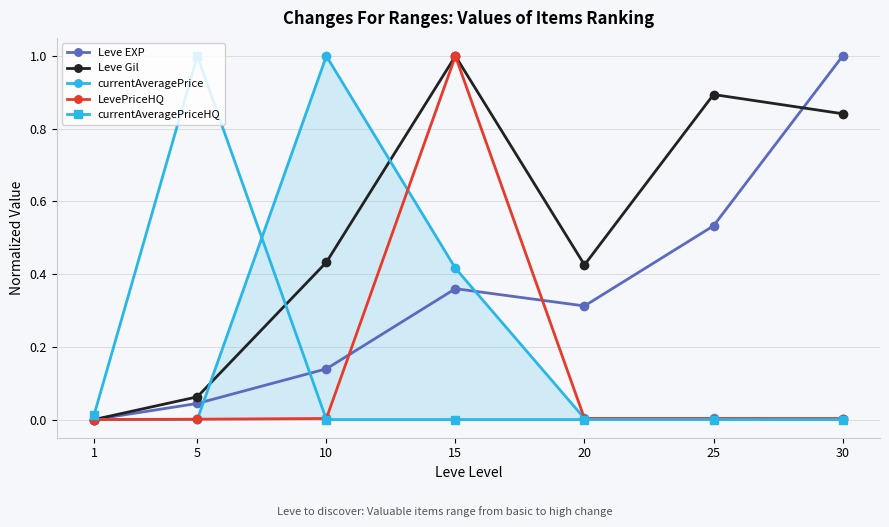

How many categories are shown in the chart?

7